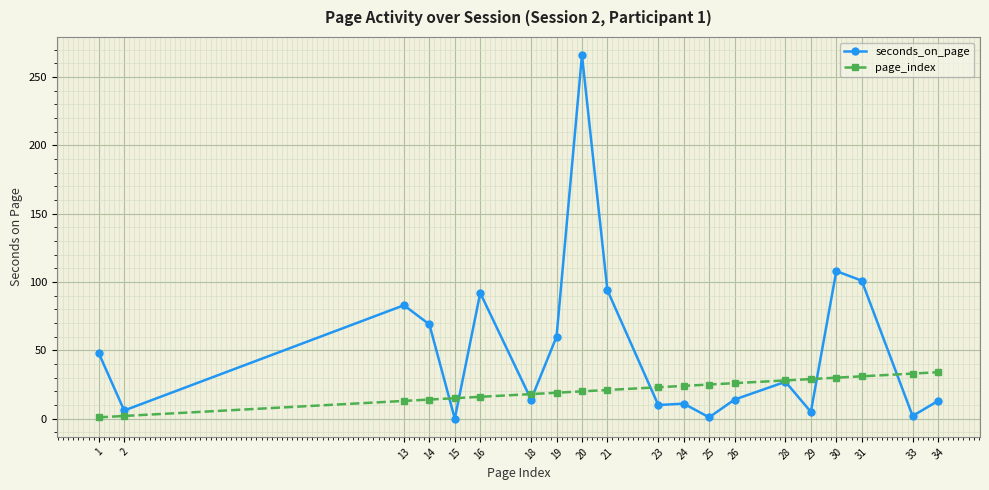

What value does the seconds_on_page series have at 28?

27